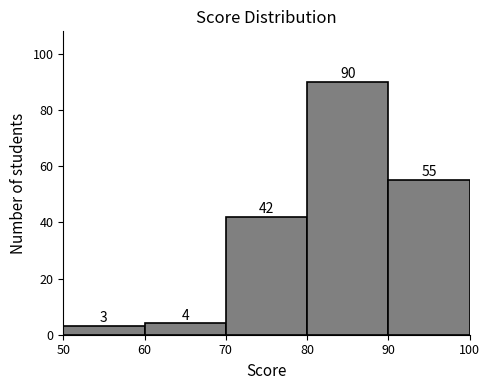

Reading left to right, list every bar in this chart as the range it spans on the x-axis followed by its height.

50 to 60: 3
60 to 70: 4
70 to 80: 42
80 to 90: 90
90 to 100: 55